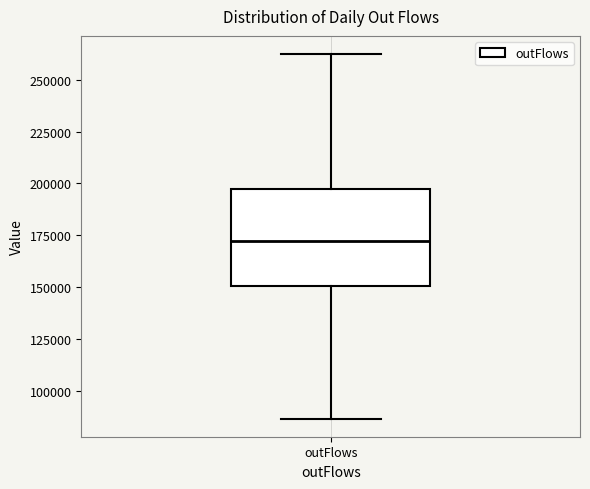

Read this box plot against the y-axis: the position of the median line, the range covered by the box, and the ends of both whiskers. The values are not printed on the chart, so give them approximately, as read against the axis.

median 170000, box 150000 to 195000, whiskers 85000 to 260000